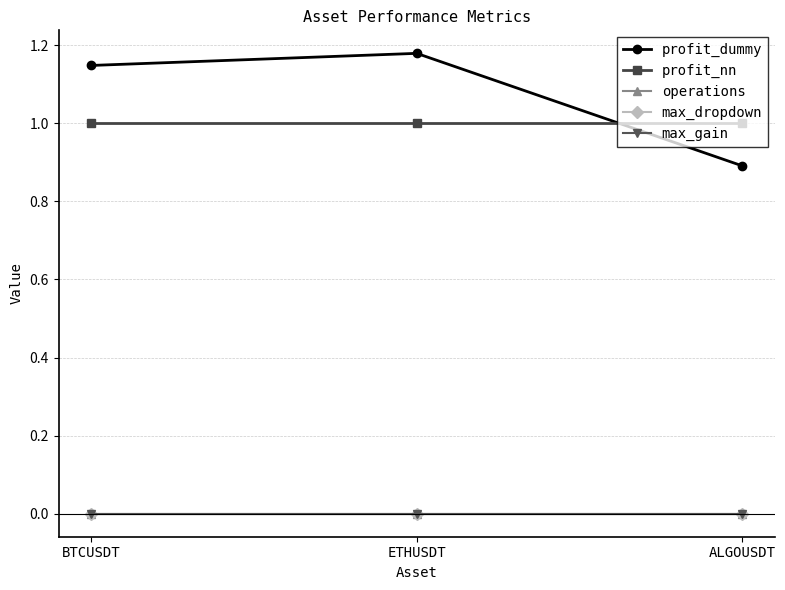

At how many categories does at least one series exceed 0?

3